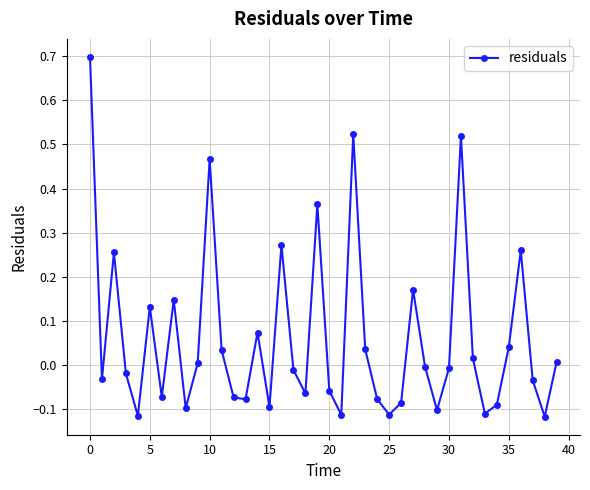

How many points are lower than both their immediate neighbors (excluding endpoints)?

12